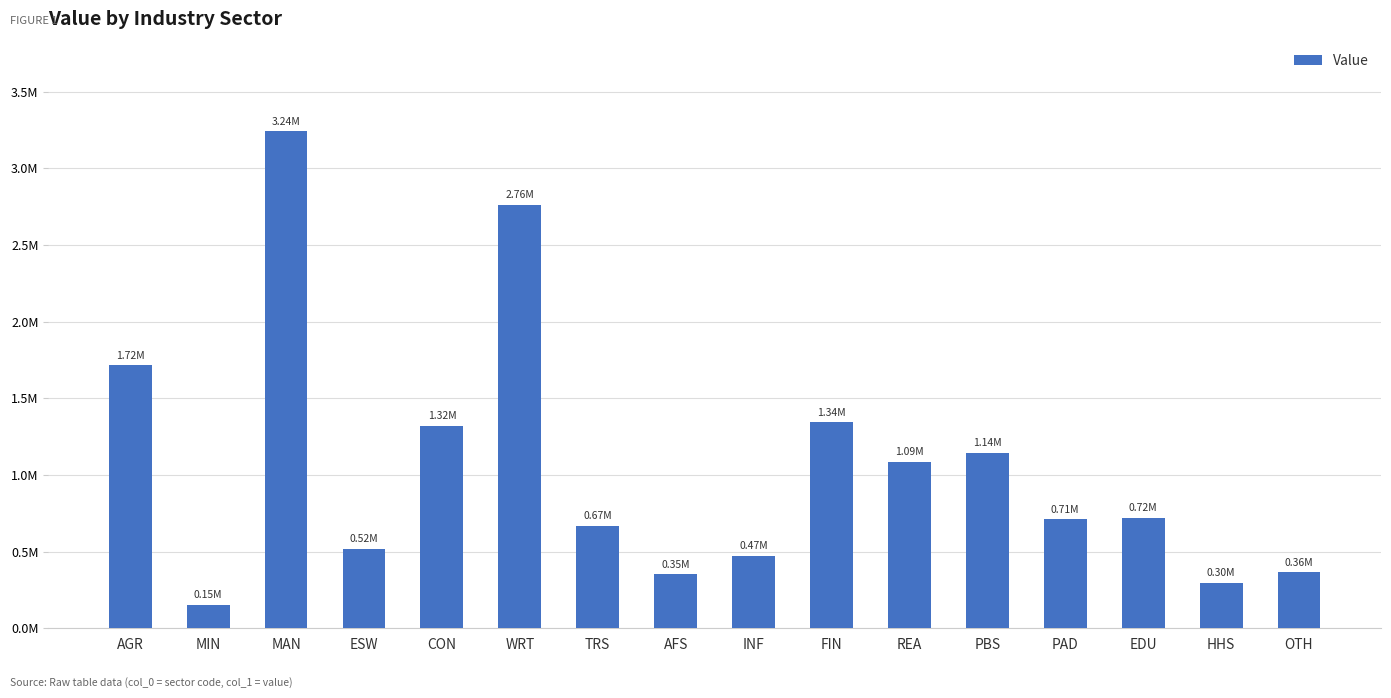

Are the bars horizontal?

No